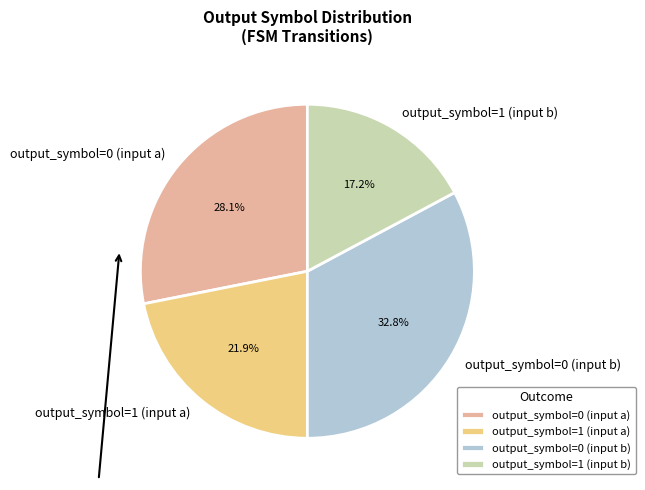

Rank the categories by value from lowest to highest.

output_symbol=1 (input b), output_symbol=1 (input a), output_symbol=0 (input a), output_symbol=0 (input b)